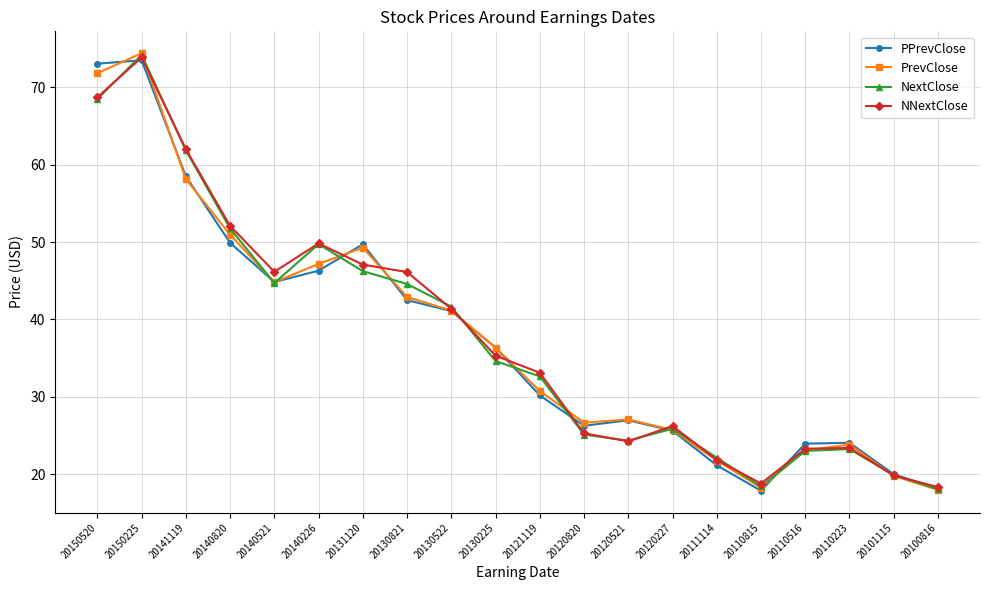

What is the value of the NextClose point at the 12th from the left?

25.1